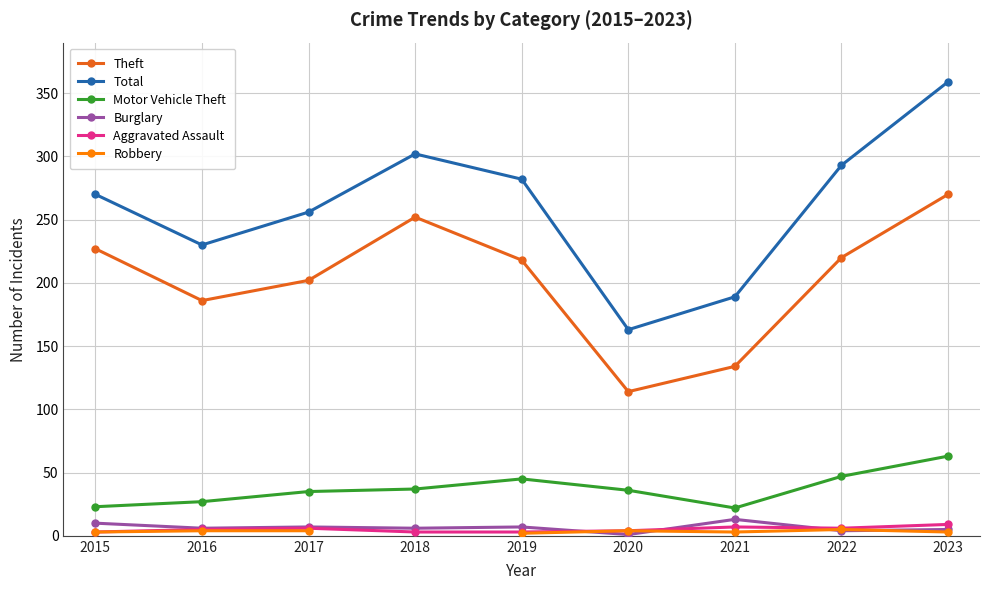

True or false: Total and Burglary intersect in this chart.

False